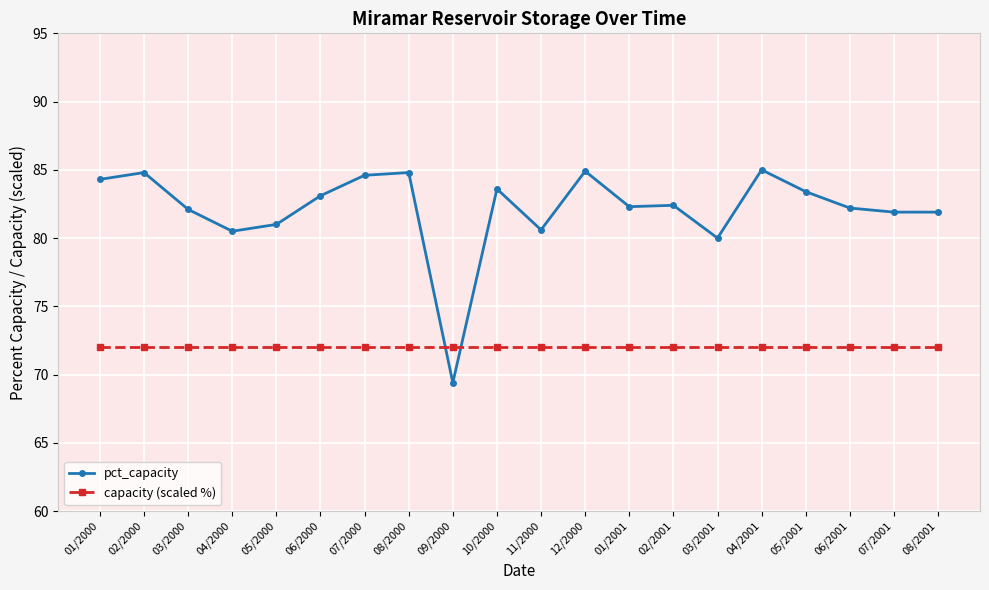

How many times do pct_capacity and capacity (scaled %) cross each other?

2